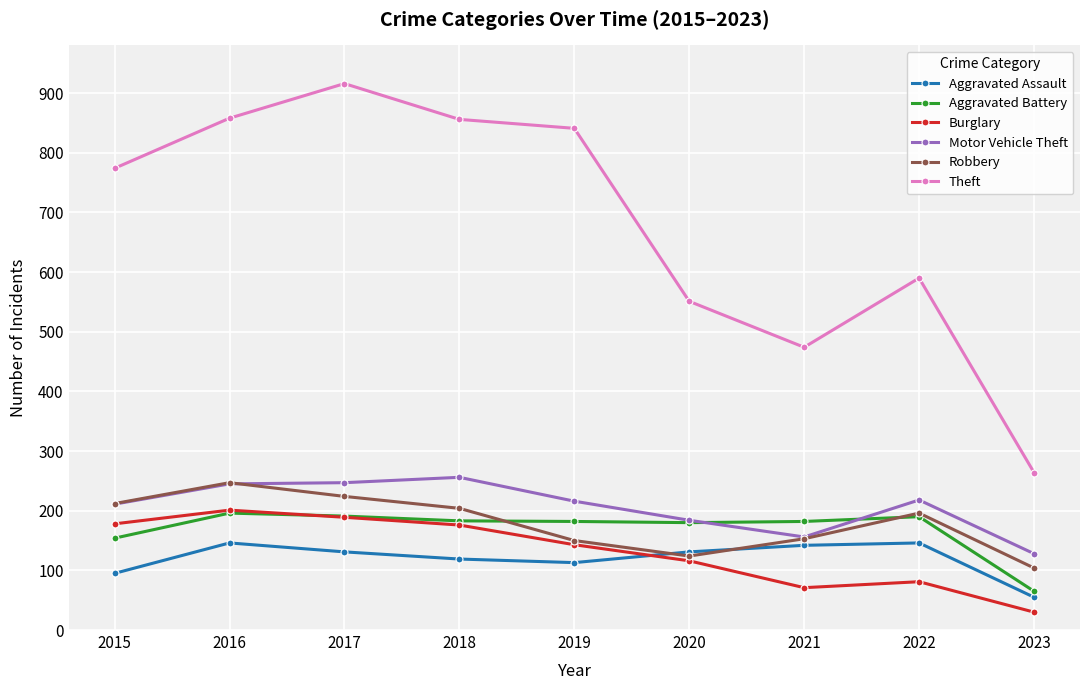

In Theft, how many points are lower than both neighbors (excluding endpoints)?

1